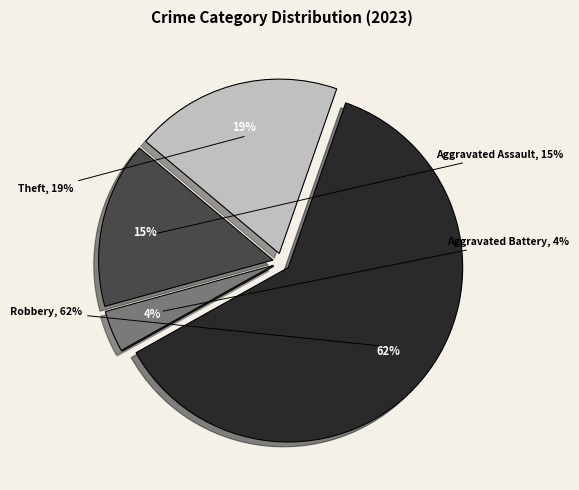

To the nearest percent, what portion does Aggravated Battery represent?

4%